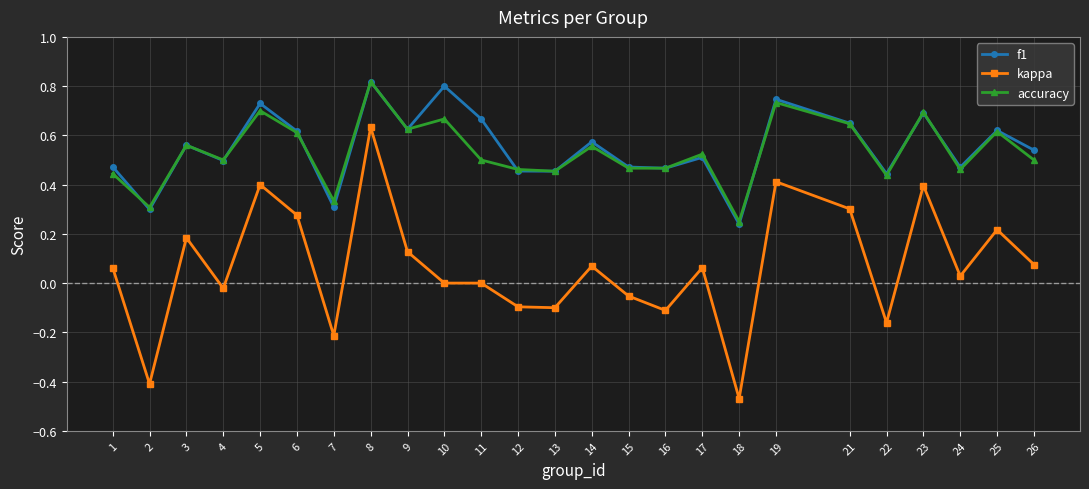

At which label does f1 reach its peak?

8